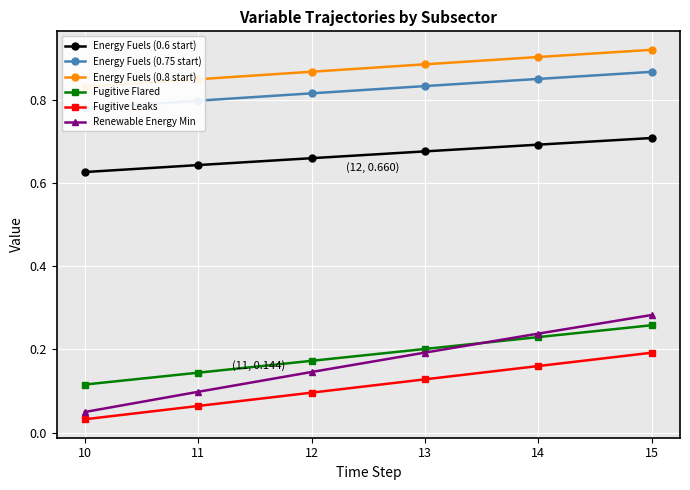

Which series has the largest total across all categories?

Energy Fuels (0.8 start)